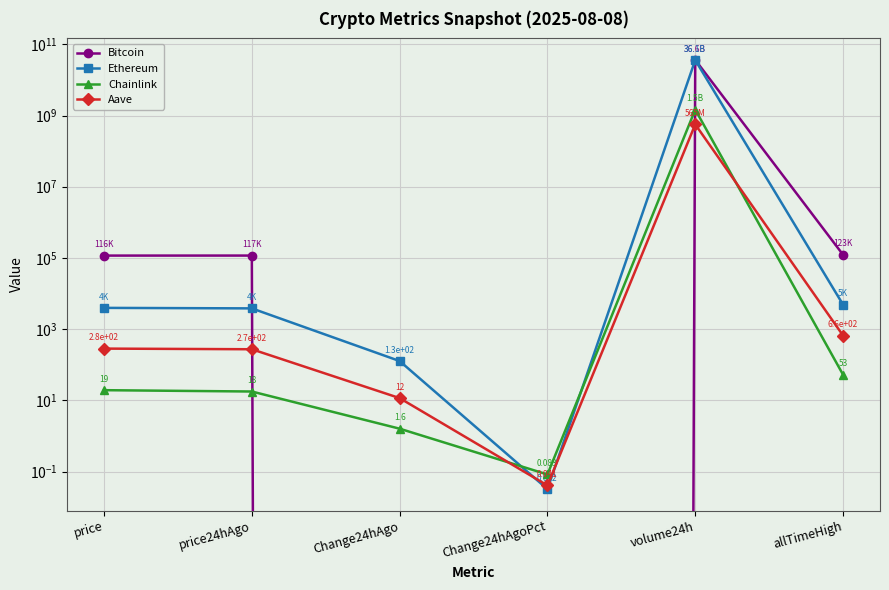

Which series has the widest spread of values?

Bitcoin